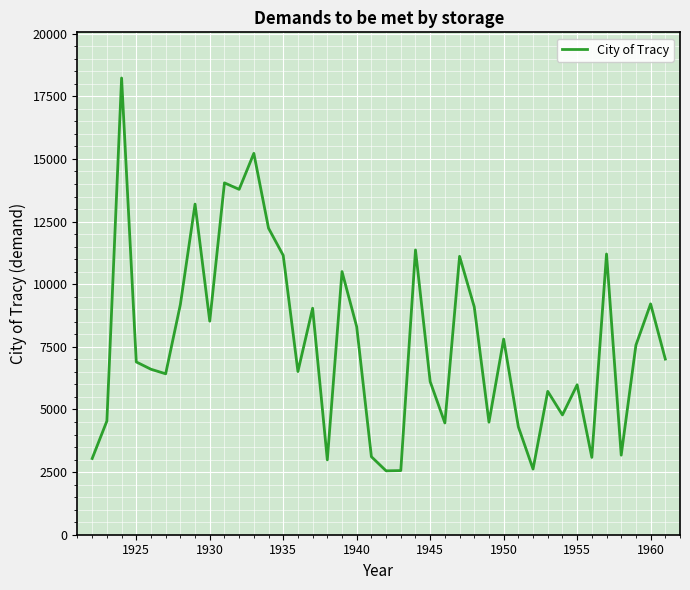

What is the smallest value displayed?

2549.9